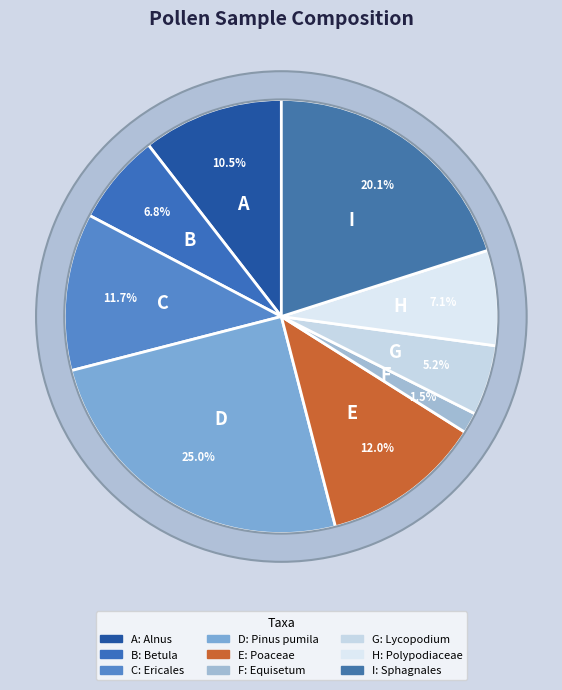

True or false: Equisetum accounts for 2% of the total.

True